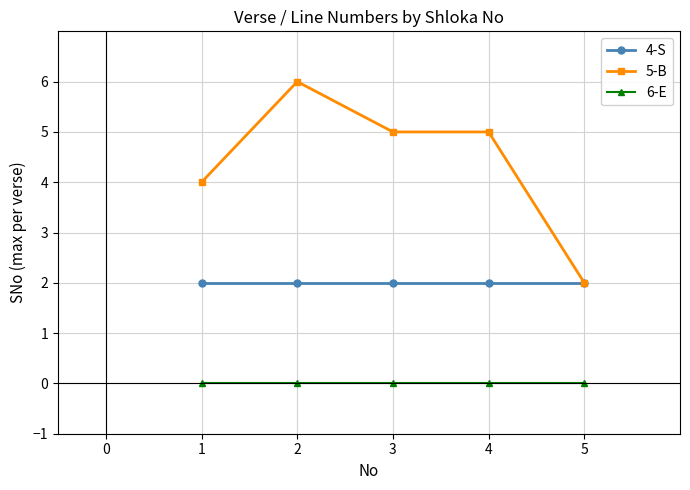

Read the 5-B value at 3.

5